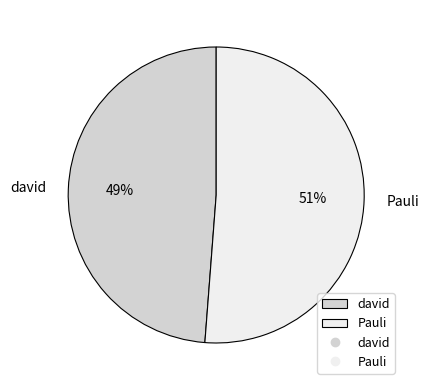

How many slices are in this pie chart?

2